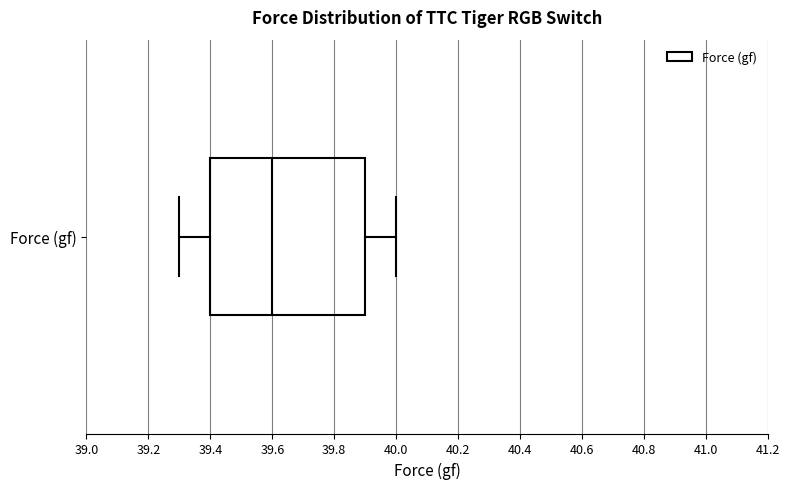

Transcribe this box plot: give where the median line is, the range the box spans, and where the two whiskers end, as read against the x-axis. The values are not printed on the chart, so give them approximately, as read against the axis.

median 39.6, box 39.4 to 39.9, whiskers 39.3 to 40.0